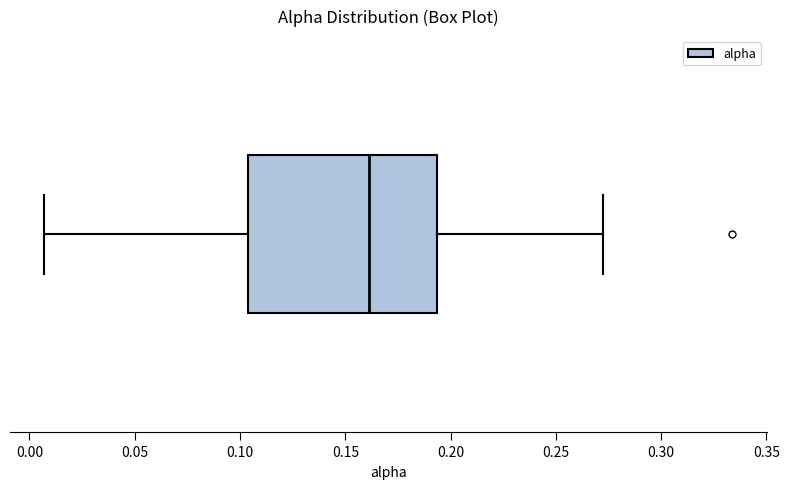

Transcribe this box plot: give where the median line is, the range the box spans, and where the two whiskers end, as read against the x-axis. The values are not printed on the chart, so give them approximately, as read against the axis.

median 0.160, box 0.105 to 0.195, whiskers 0.005 to 0.275